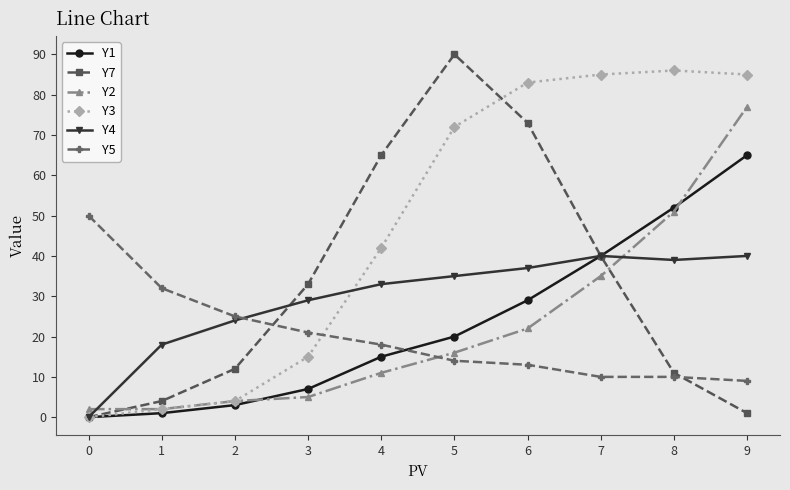

What are all the series names shown in the legend?

Y1, Y7, Y2, Y3, Y4, Y5